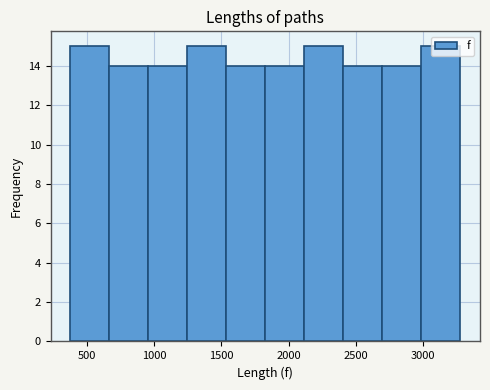

Reading left to right, list every bar in this chart as the range it spans on the x-axis followed by its height. Neither the bar edges nor the heights are printed on the chart, so give them approximately, as read against the axes.

400 to 650: 15
650 to 950: 14
950 to 1250: 14
1250 to 1550: 15
1550 to 1850: 14
1850 to 2100: 14
2100 to 2400: 15
2400 to 2700: 14
2700 to 3000: 14
3000 to 3300: 15